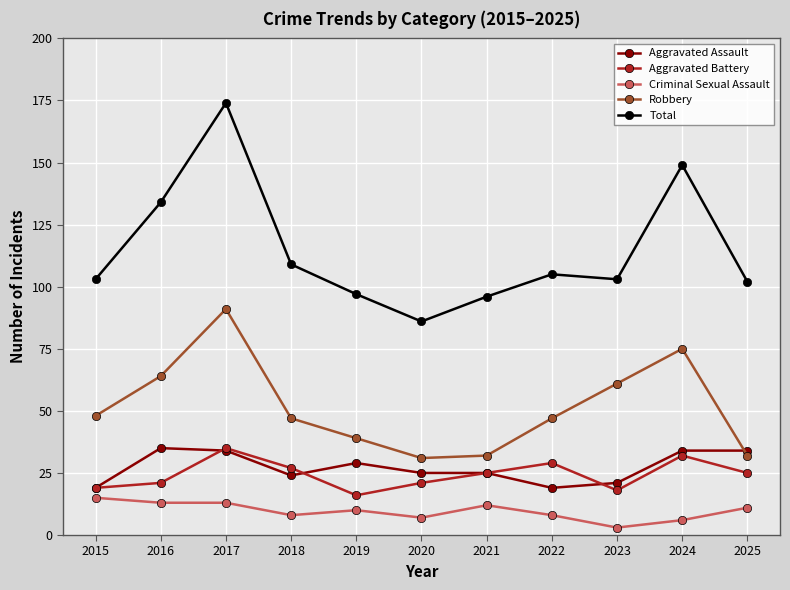

At how many categories does at least one series exceed 10?

11